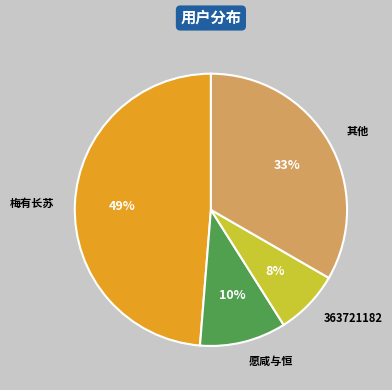

What percentage is the 其他 slice, to the nearest percent?

33%